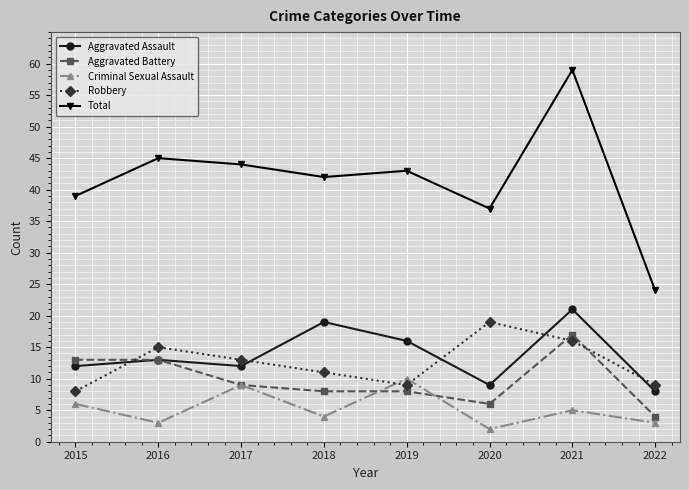

True or false: Aggravated Assault has a value of 4 at 2020.

False